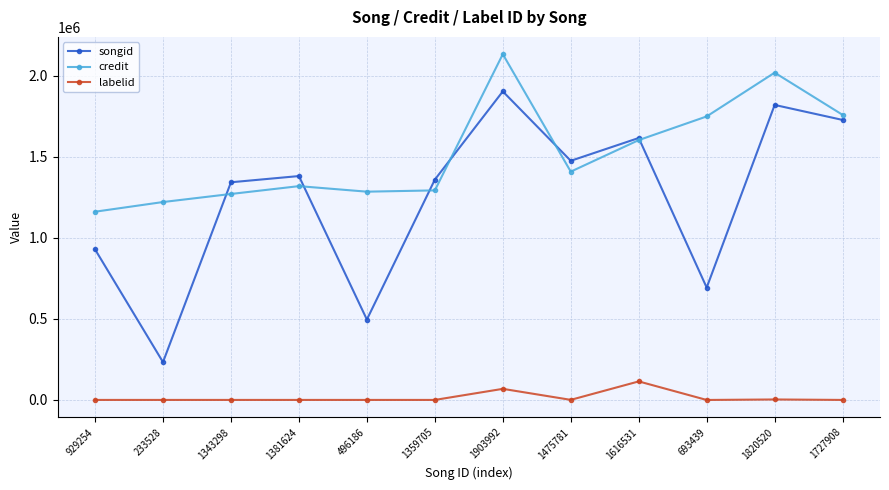

True or false: credit has more than 1 interior local peaks.

True